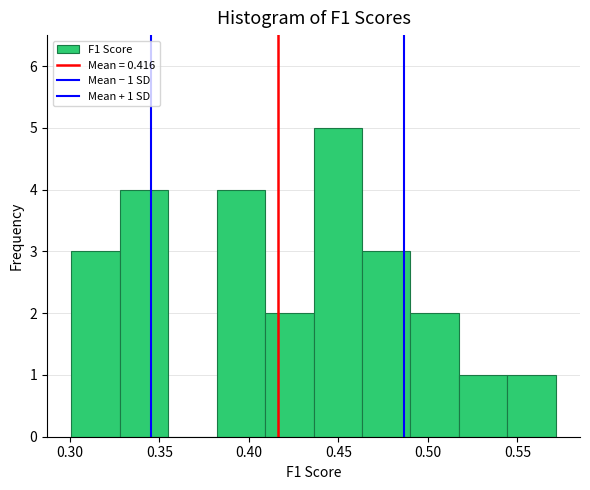

Over which range of the x-axis is the bar tallest?

0.435 to 0.465